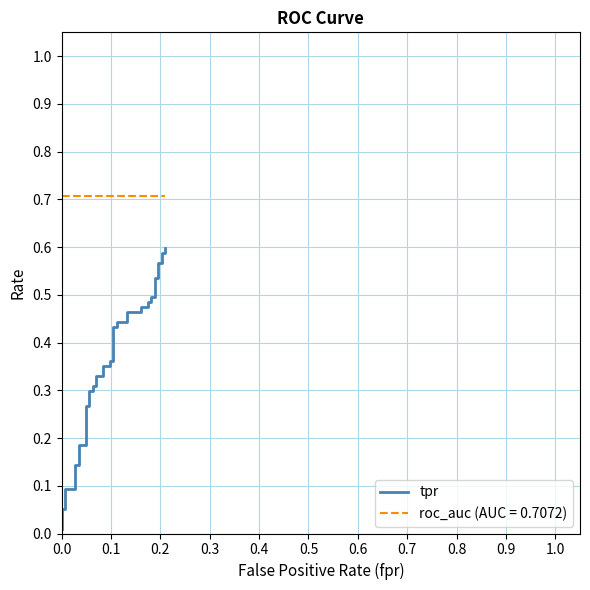

The value at 0.8 is 0.2. True or false?

True